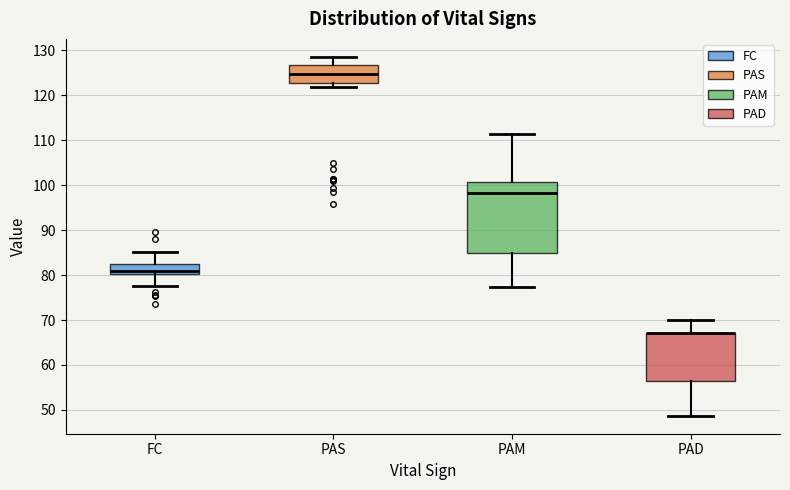

Reading left to right, transcribe this box plot: for each box, give where its median line is, the range the box spans, and where its two whiskers end, as read against the y-axis. The values are not printed on the chart, so give them approximately, as read against the axis.

FC: median 81, box 80 to 82, whiskers 78 to 85
PAS: median 125, box 123 to 127, whiskers 122 to 129
PAM: median 98, box 85 to 101, whiskers 77 to 111
PAD: median 67 (drawn on the box's upper edge), box 57 to 67, whiskers 49 to 70